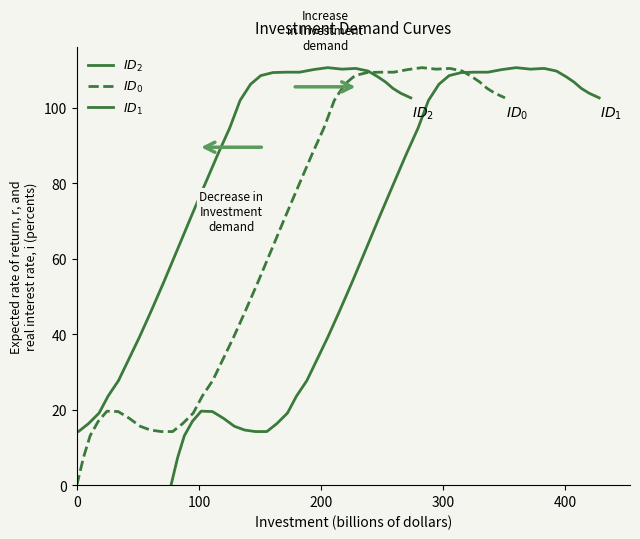

How many distinct data groups are displayed?

3